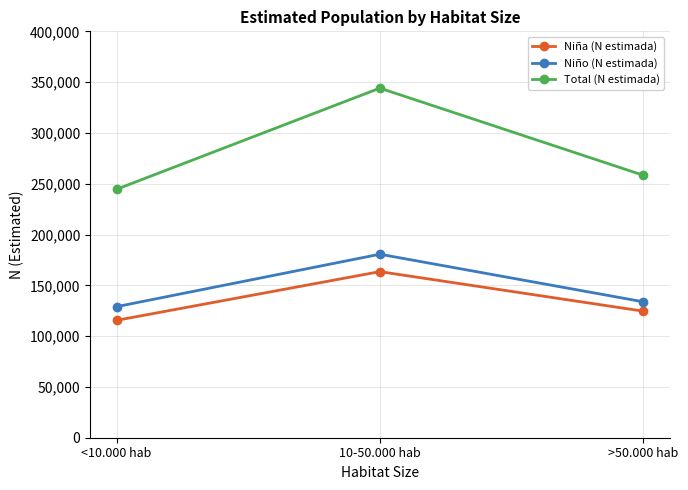

Reading right to left, extract all data points from this chart.

Niña (N estimada): 124577	163485	115545
Niño (N estimada): 133796	180620	128997
Total (N estimada): 258373	344104	244542